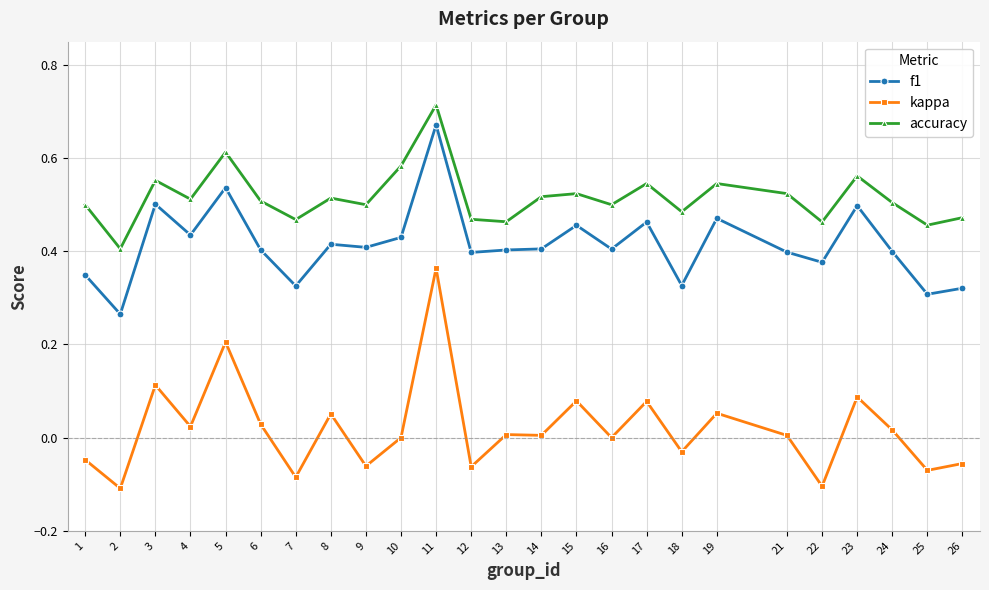

Where is accuracy nearest to the value 0?

2